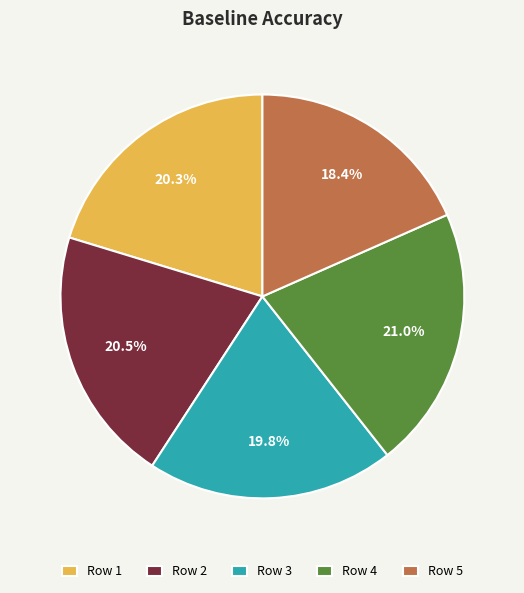

What portion of the pie excludes Row 5?

81.6%